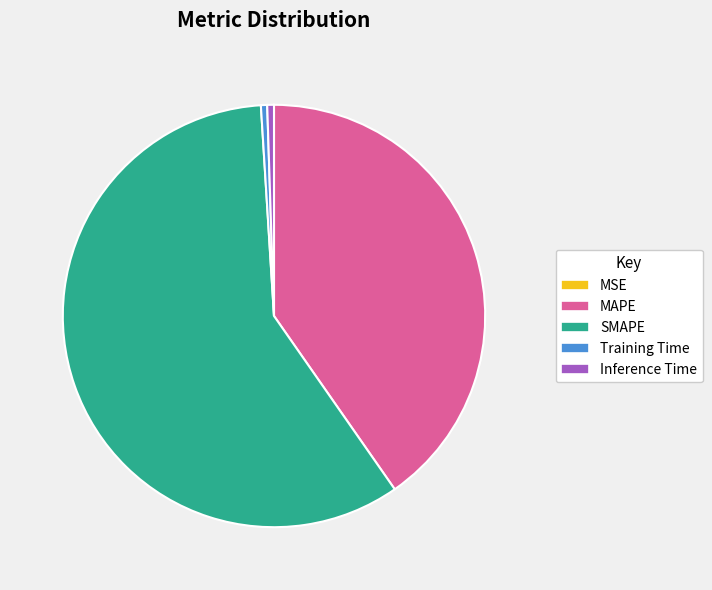

What is the largest slice in the pie chart?

SMAPE